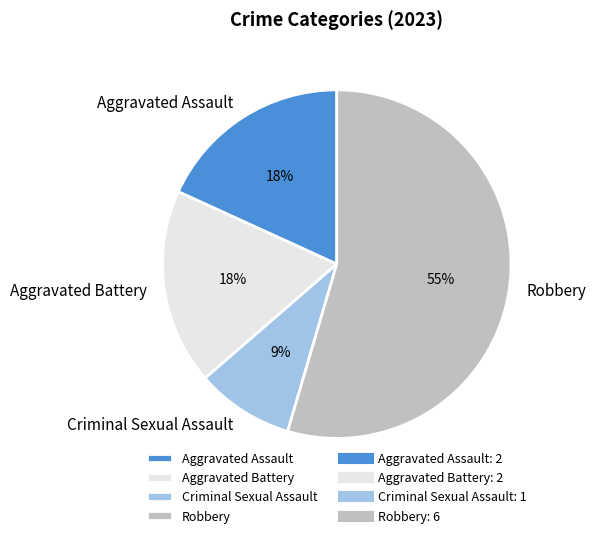

To the nearest percent, what is the average slice percentage?

25%